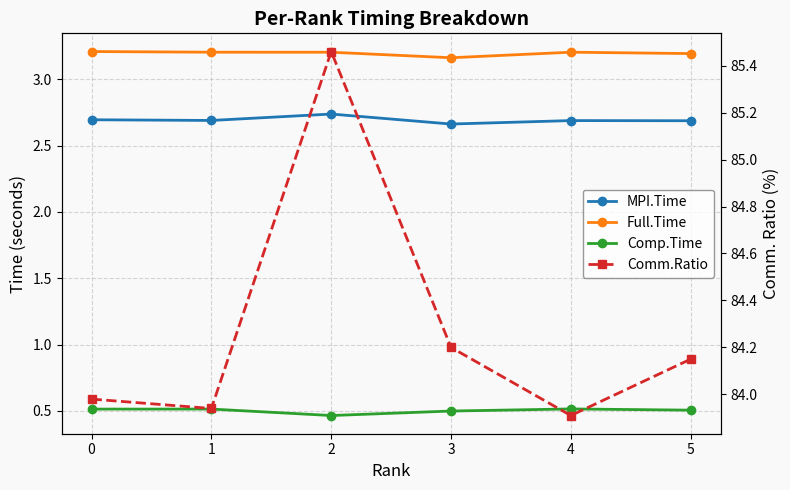

What is the difference between the Comm.Ratio values at 5 and 2?

1.3